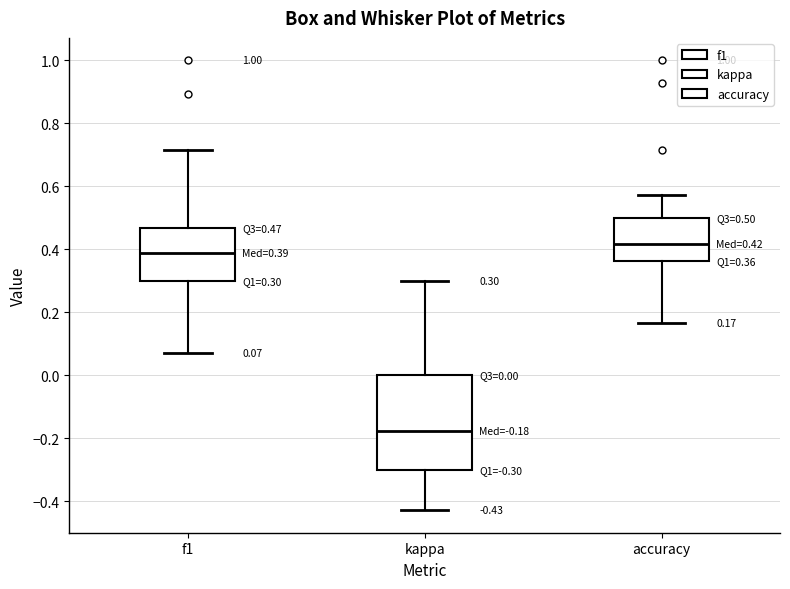

Which box's median line is the lowest?

kappa